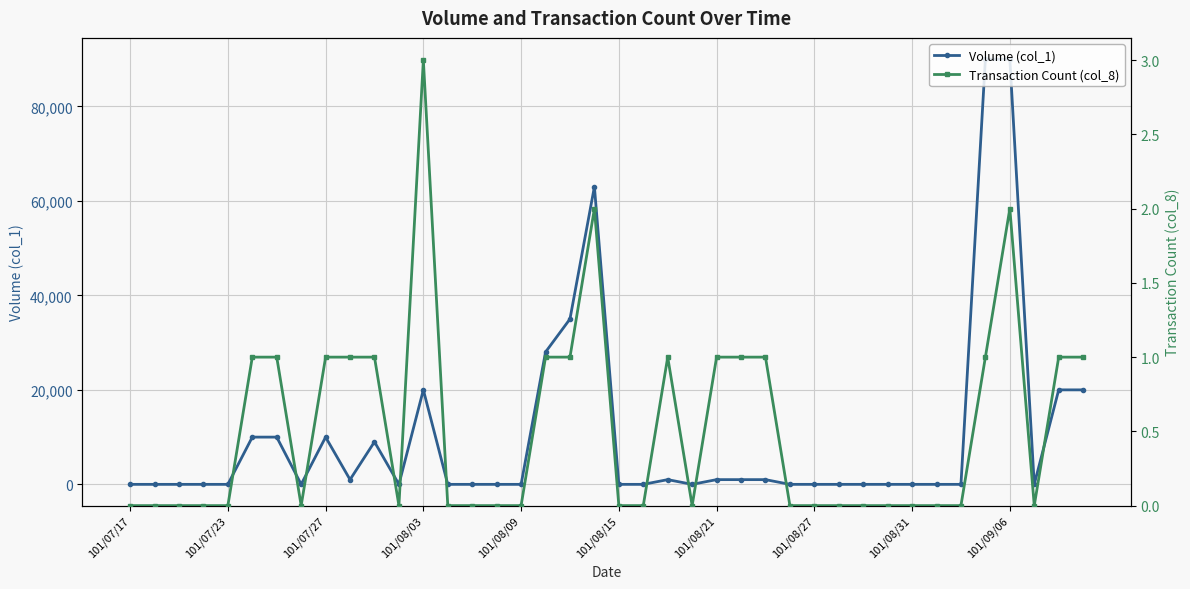

Which series has the widest spread of values?

Volume (col_1)